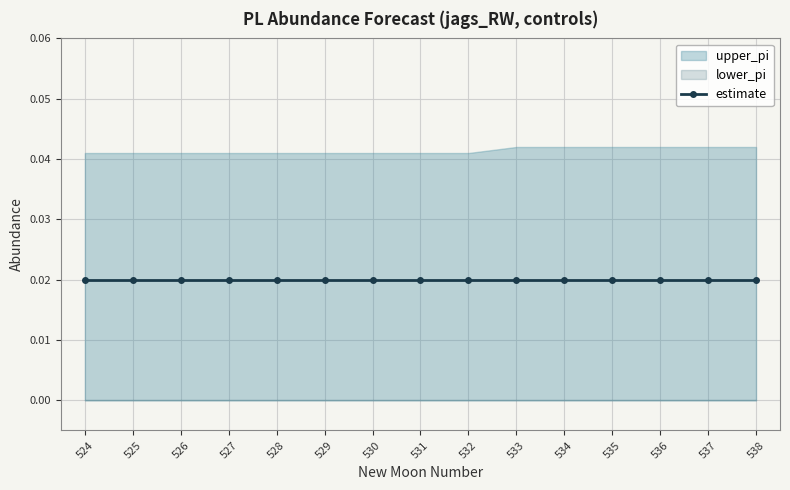

True or false: lower_pi has more than 2 interior local peaks.

False